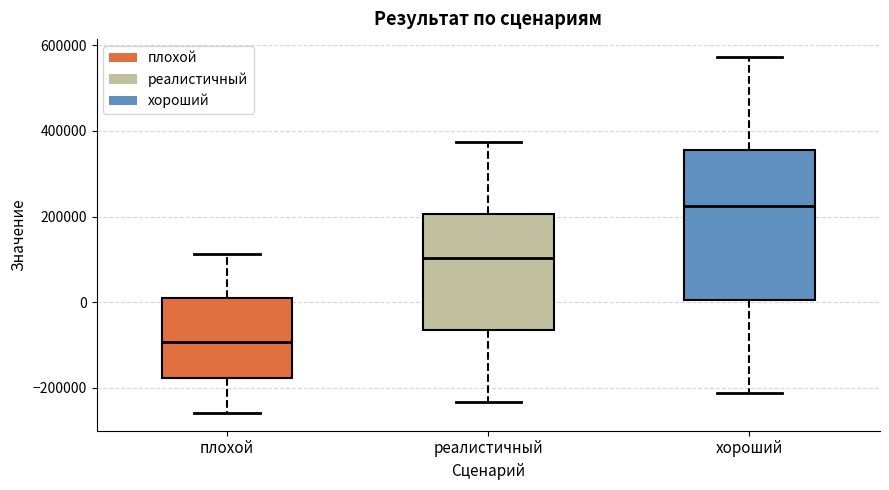

Reading left to right, read every box against the y-axis: the position of its median line, the range the box covers, and the ends of its whiskers. The values are not printed on the chart, so give them approximately, as read against the axis.

плохой: median -100000, box -180000 to 0, whiskers -260000 to 120000
реалистичный: median 100000, box -60000 to 200000, whiskers -240000 to 380000
хороший: median 220000, box 0 to 360000, whiskers -220000 to 580000